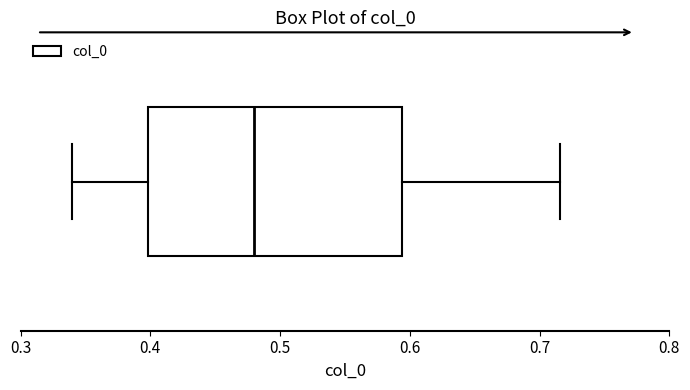

Read this box plot against the x-axis: the position of the median line, the range covered by the box, and the ends of both whiskers. The values are not printed on the chart, so give them approximately, as read against the axis.

median 0.48, box 0.40 to 0.59, whiskers 0.34 to 0.72